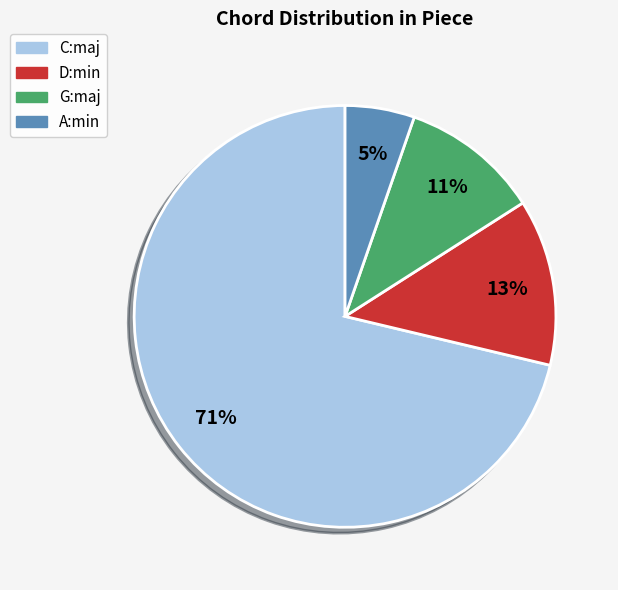

Count the number of slices in the pie.

4